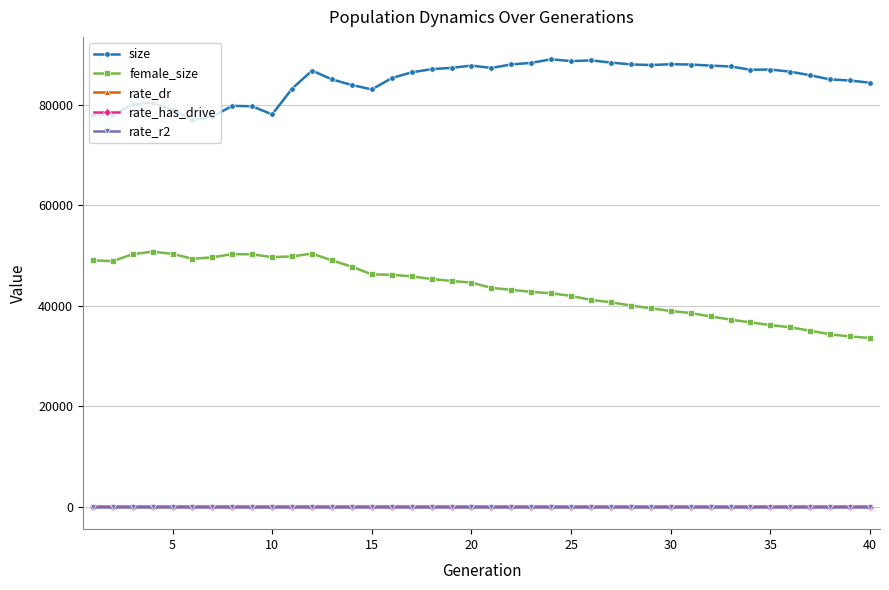

What are all the series names shown in the legend?

size, female_size, rate_dr, rate_has_drive, rate_r2